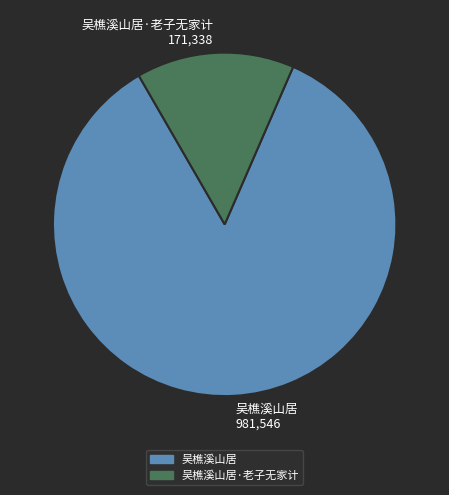

Is the sum of 吴樵溪山居 and 吴樵溪山居·老子无家计 greater than half?

Yes